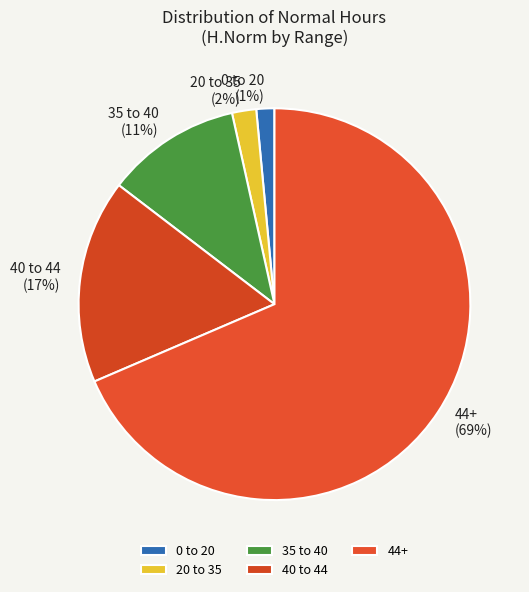

To the nearest percent, what percentage of the pie is 40 to 44?

17%